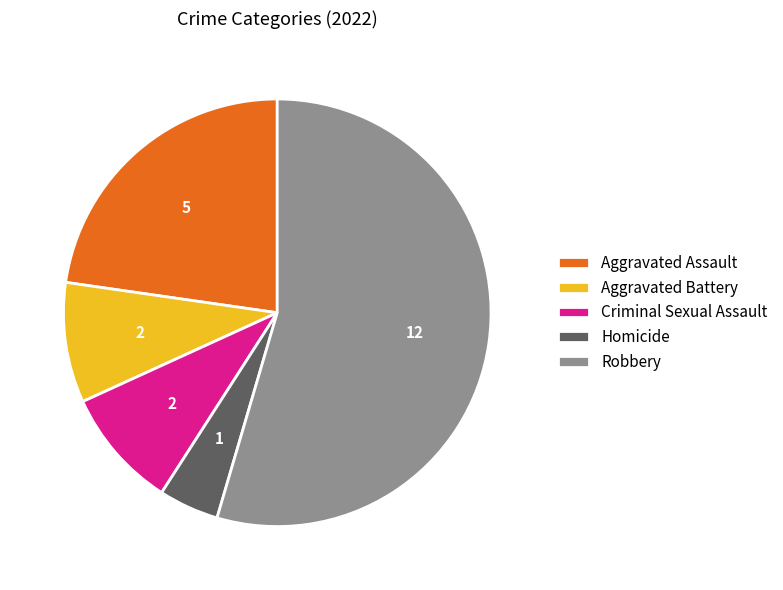

The Aggravated Assault slice represents 23% of the pie. True or false?

True